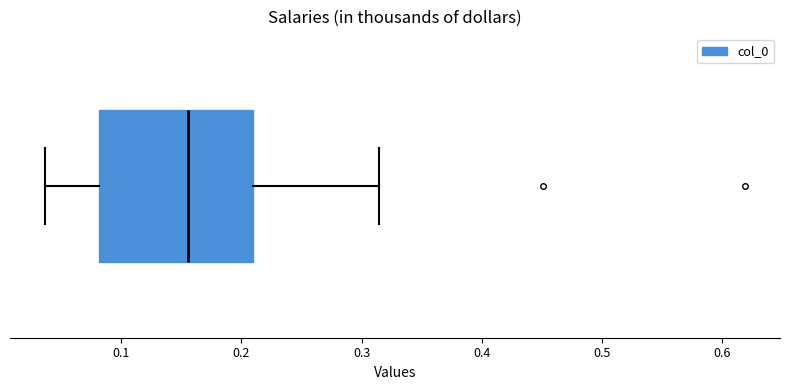

Where does the left whisker of the box end on the x-axis? The values are not printed on the chart, so give them approximately, as read against the axis.

0.04